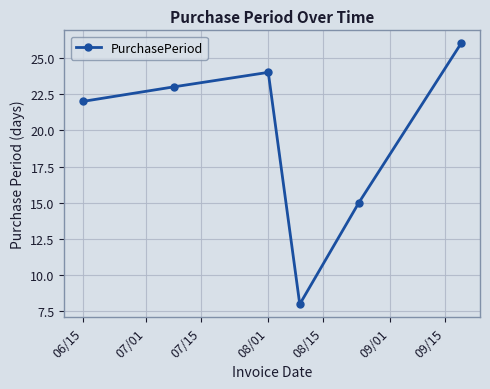

What is the average value?

20